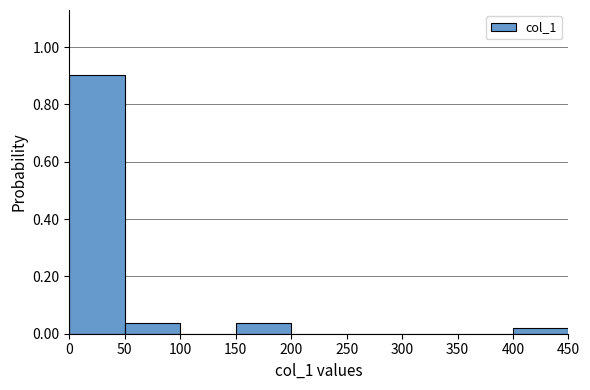

Reading left to right, transcribe this chart: for each bar, give the range it covers on the x-axis and its height. The values are not printed on the chart, so give them approximately, as read against the axis.

0 to 50: 0.90
50 to 100: 0.04
100 to 150: 0
150 to 200: 0.04
200 to 250: 0
250 to 300: 0
300 to 350: 0
350 to 400: 0
400 to 450: under 0.02